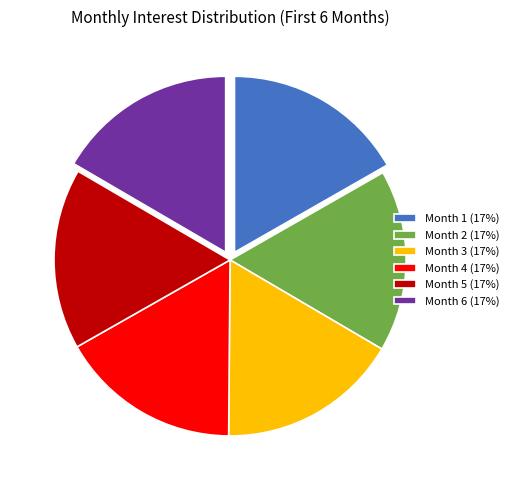

Does any single category account for the majority?

No